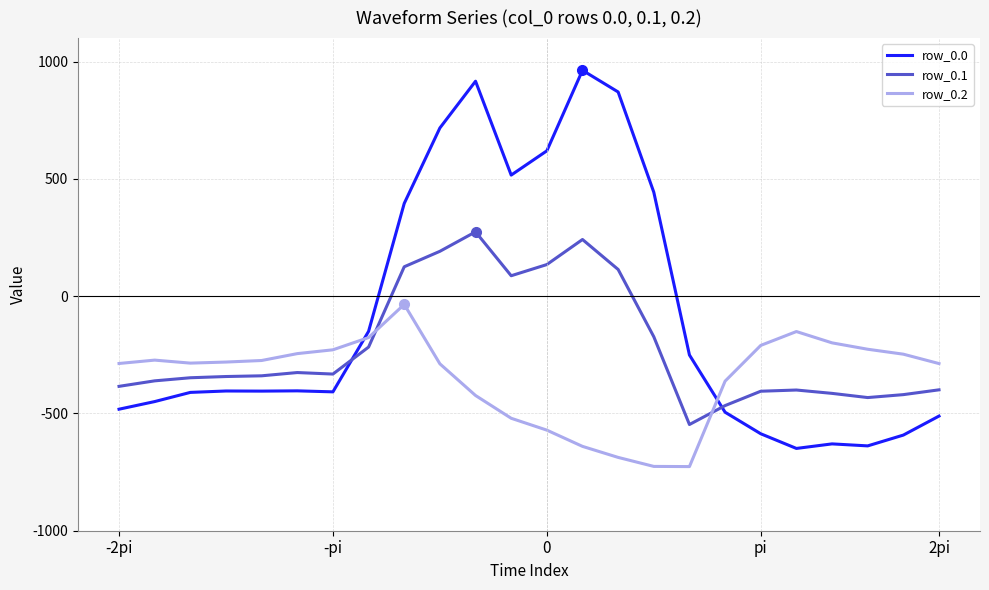

List the series in order of their peak value, highest first.

row_0.0, row_0.1, row_0.2